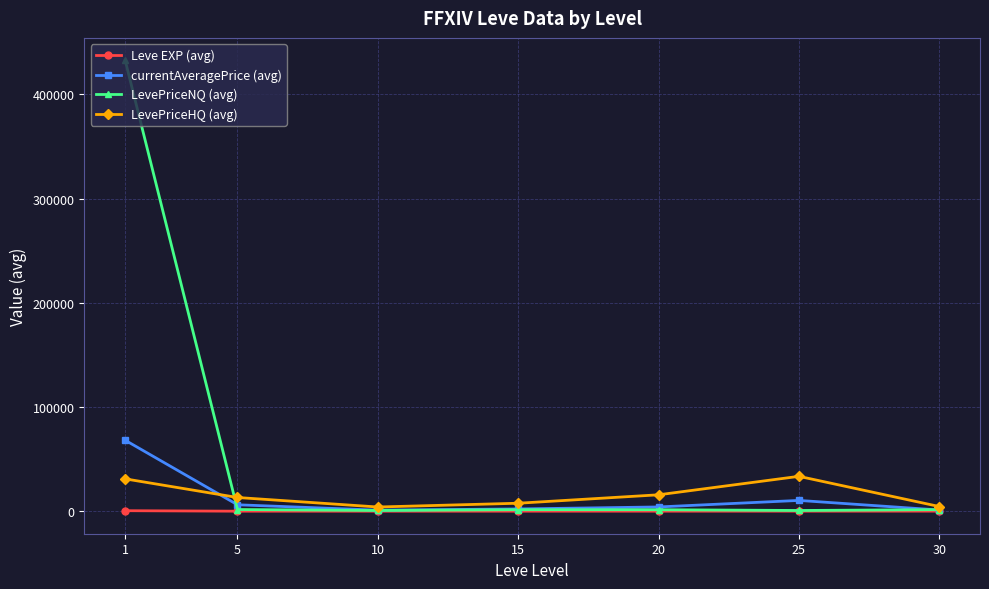

Which series has the largest range (max minus min)?

LevePriceNQ (avg)